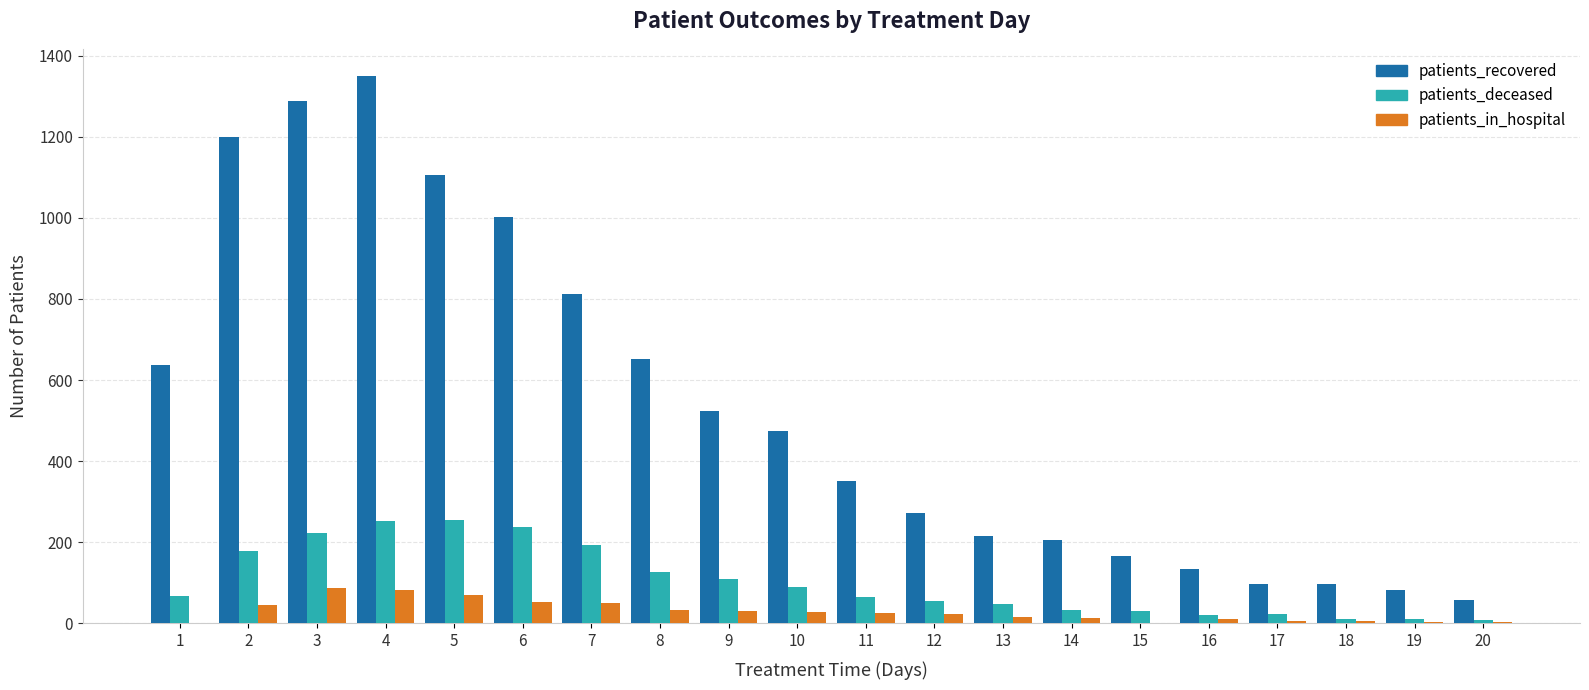

What is the maximum value shown in the chart?

1349